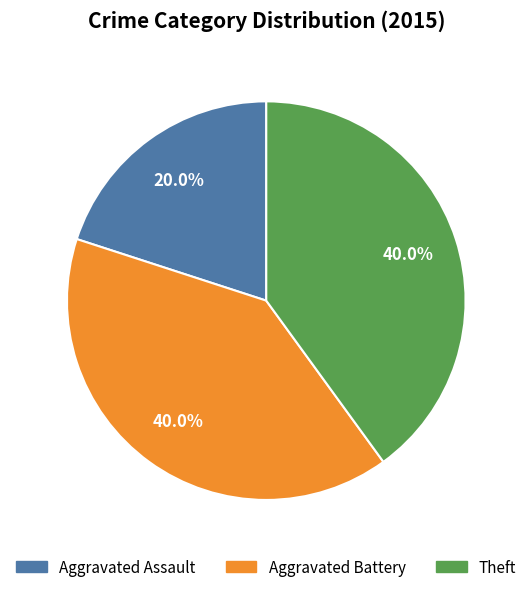

What is the smallest slice in the pie chart?

Aggravated Assault